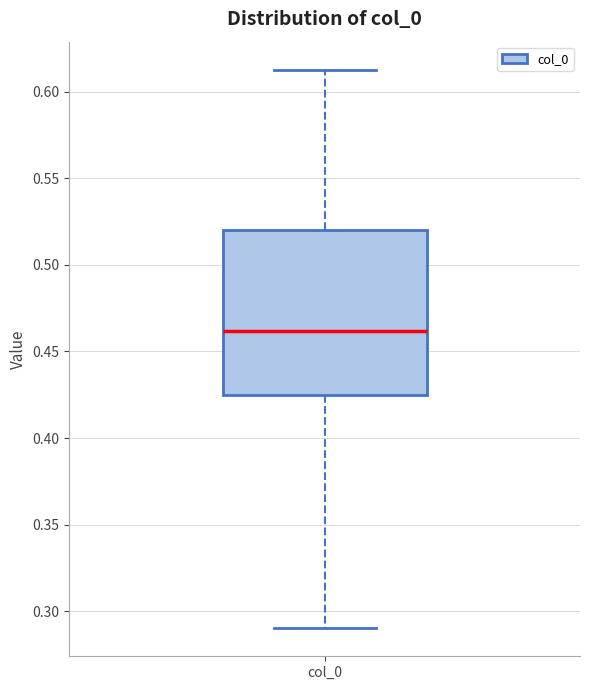

Transcribe this box plot: give where the median line is, the range the box spans, and where the two whiskers end, as read against the y-axis. The values are not printed on the chart, so give them approximately, as read against the axis.

median 0.460, box 0.425 to 0.520, whiskers 0.290 to 0.615